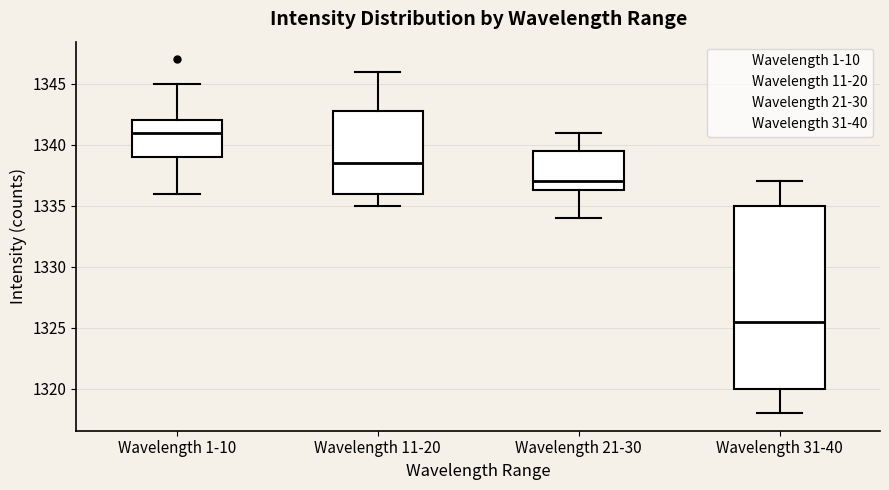

Where does the upper whisker of the box for Wavelength 21-30 end on the y-axis? The values are not printed on the chart, so give them approximately, as read against the axis.

1341.0